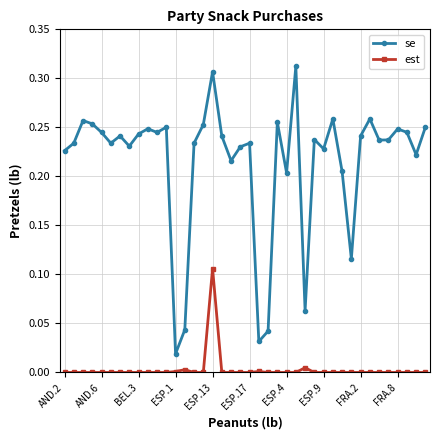

True or false: se has more than 0 points higher than both neighbors.

True